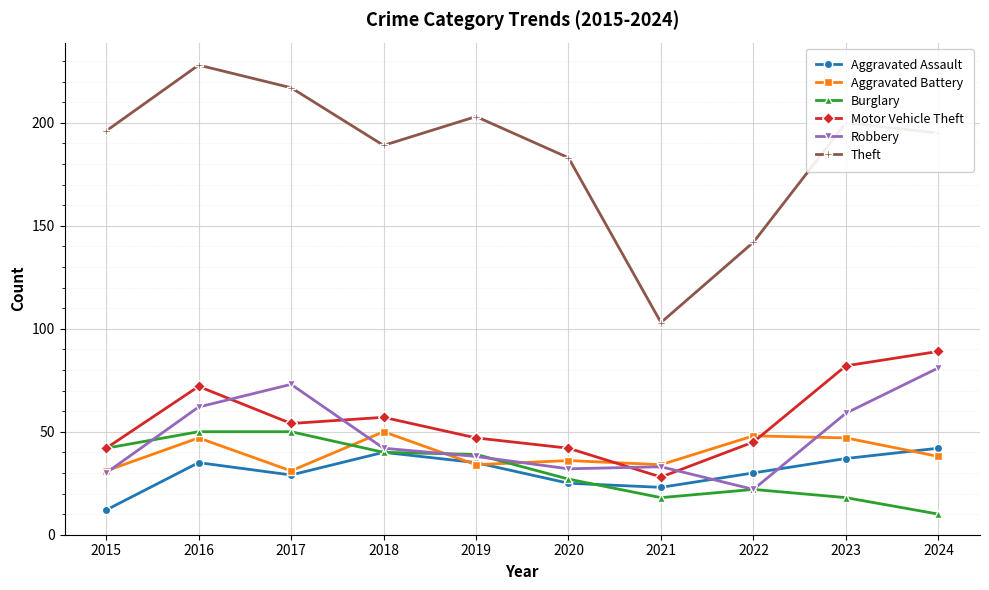

Does the chart display data point markers on the line(s)?

Yes